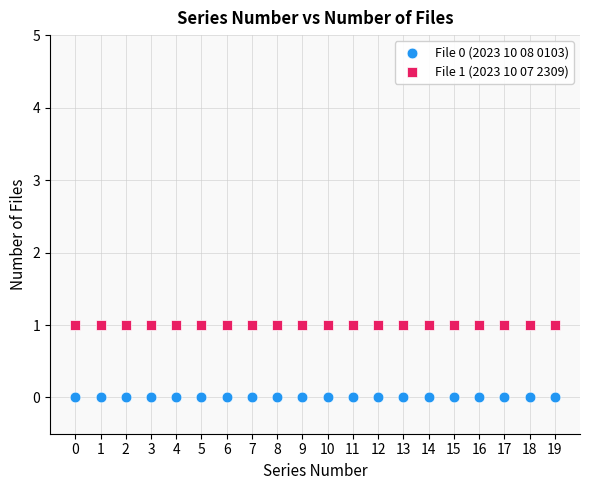

Which series contains the highest Y value?

File 1 (2023 10 07 2309)